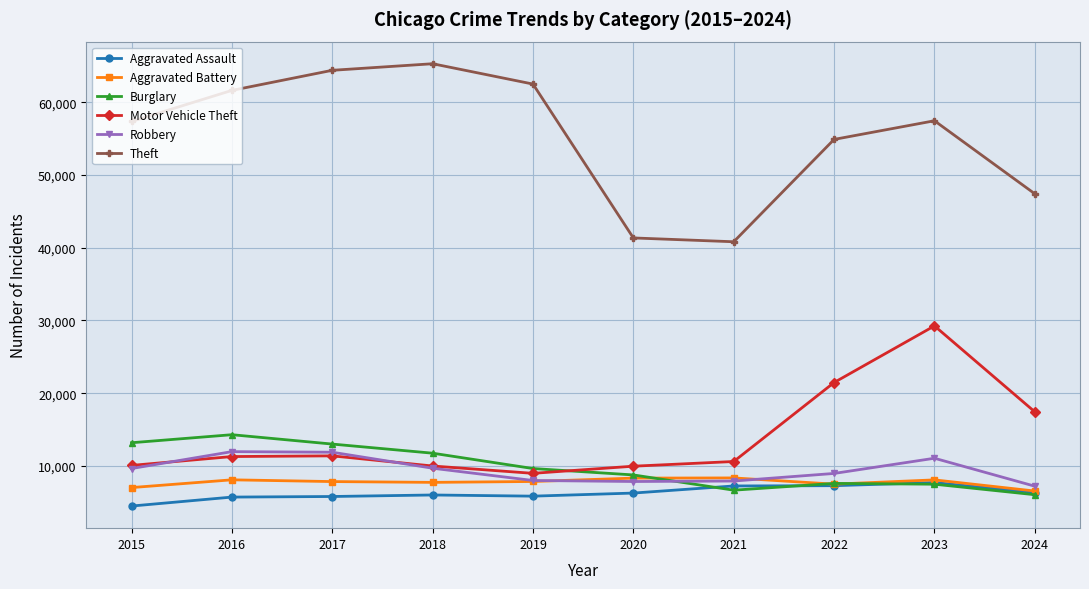

What is the value of the Aggravated Assault point at the 5th from the left?

5841